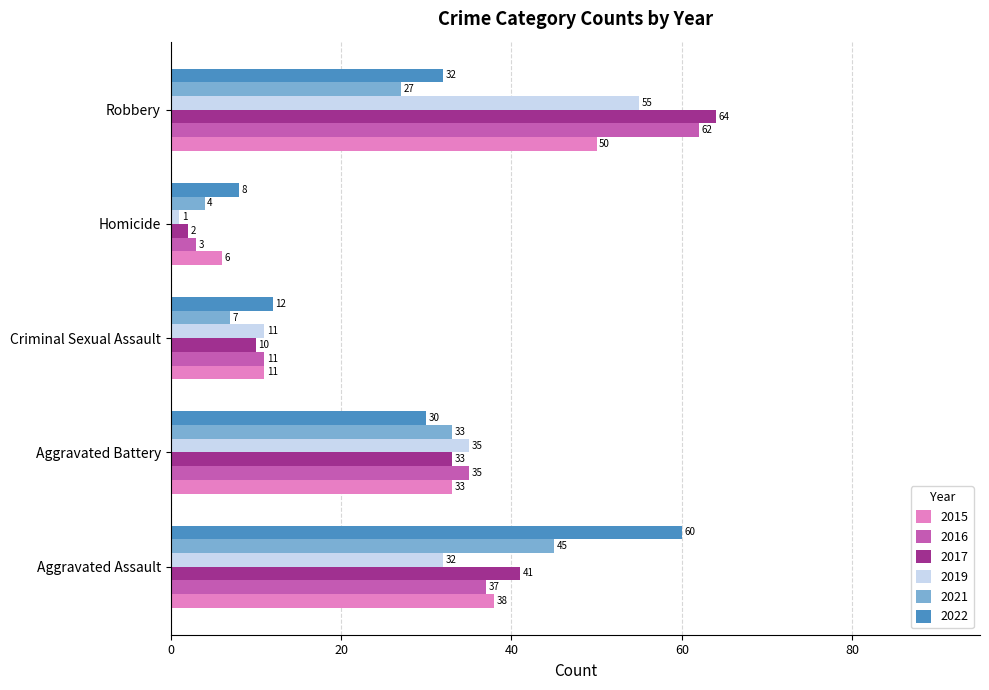

List the series in order of their peak value, lowest first.

2021, 2015, 2019, 2022, 2016, 2017